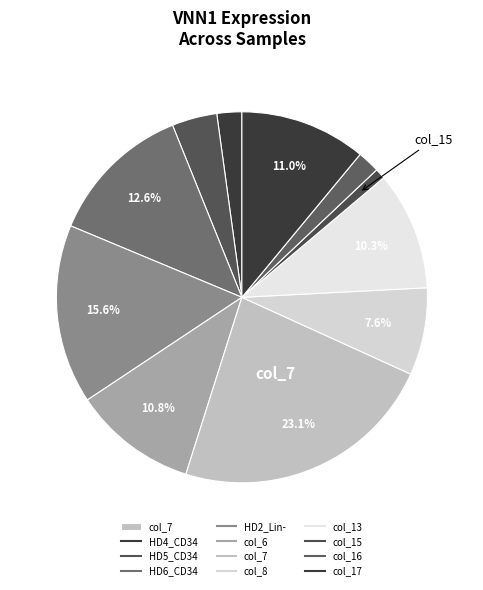

Count the number of slices in the pie.

11